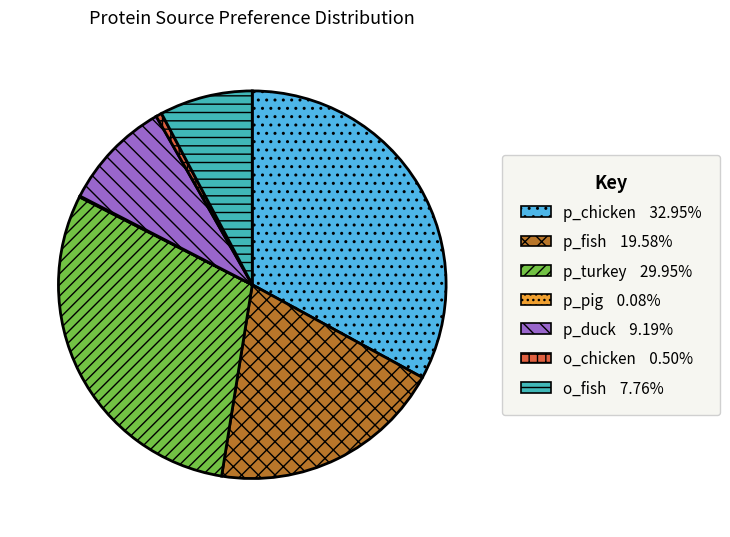

Is there a majority slice in this chart?

No